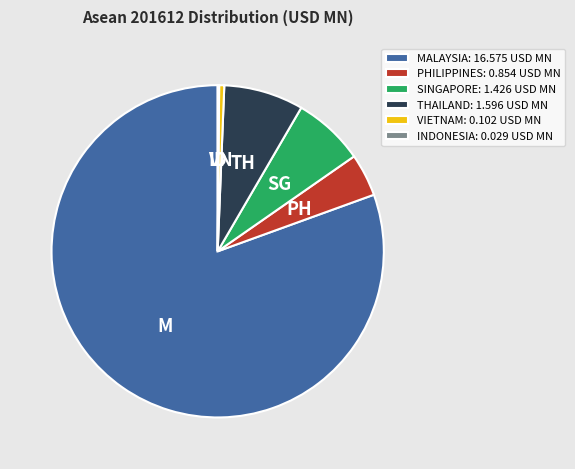

Is THAILAND the majority of the pie?

No